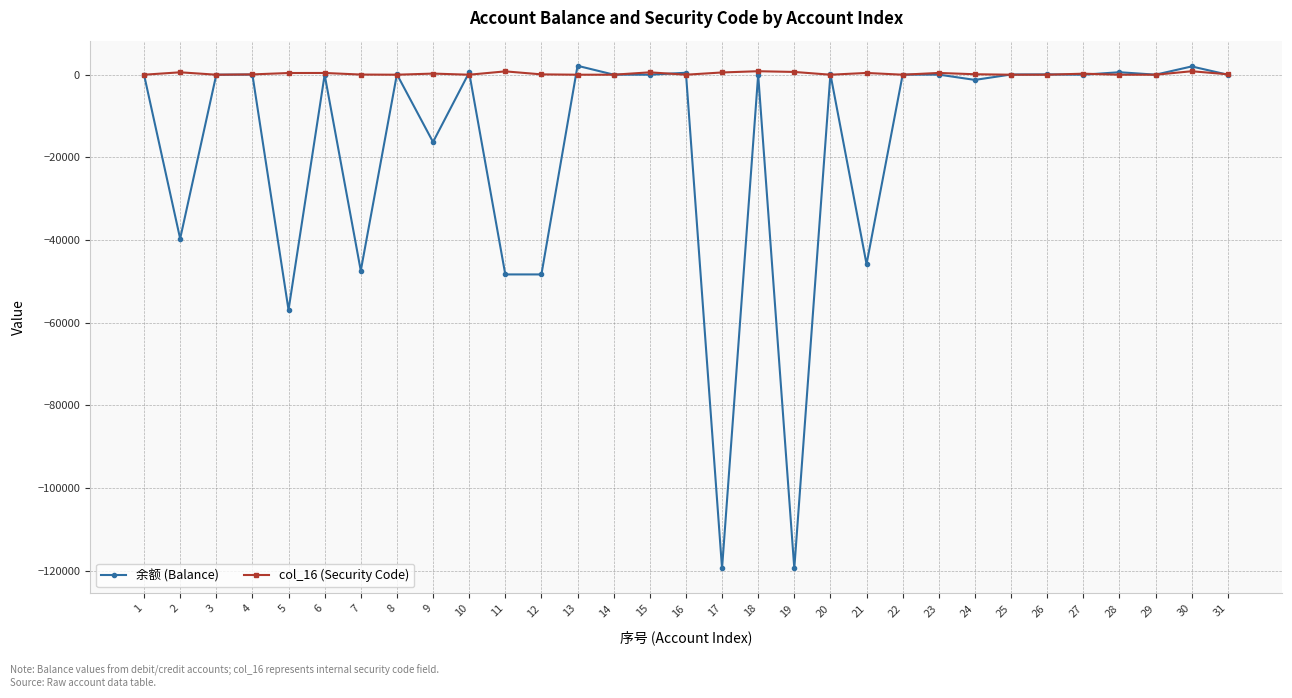

How many values in the 余额 (Balance) series are below 0?

10